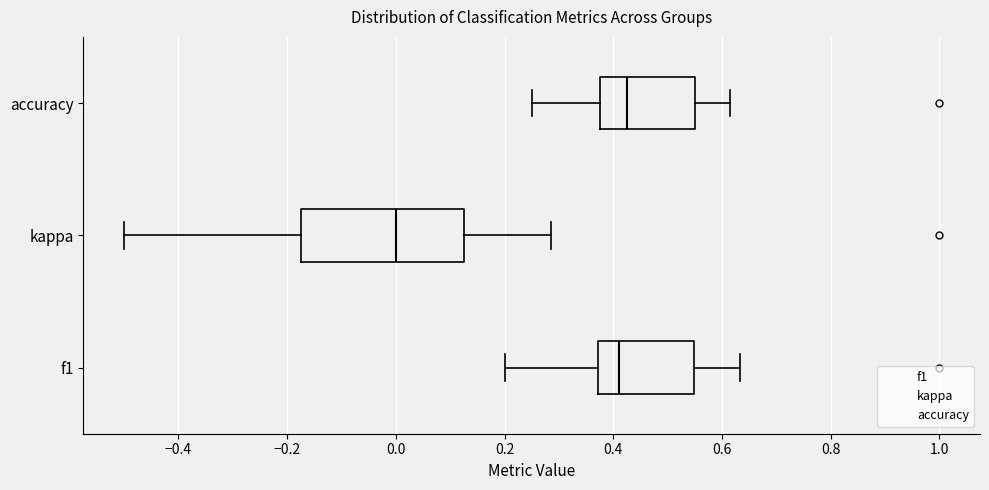

Reading bottom to top, read every box against the x-axis: the position of its median line, the range the box covers, and the ends of its whiskers. The values are not printed on the chart, so give them approximately, as read against the axis.

f1: median 0.42, box 0.38 to 0.54, whiskers 0.20 to 0.64
kappa: median 0.00, box -0.18 to 0.12, whiskers -0.50 to 0.28
accuracy: median 0.42, box 0.38 to 0.54, whiskers 0.26 to 0.62